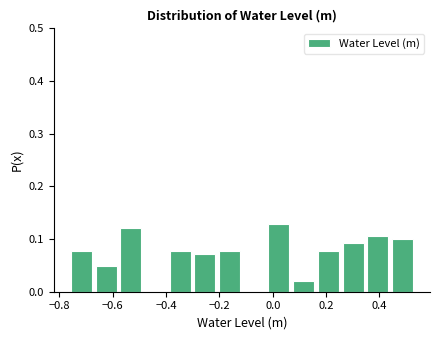

What is the height of the bar covering -0.30 to -0.20 on the x-axis? Neither the bar edges nor the heights are printed on the chart, so give them approximately, as read against the axes.

0.07